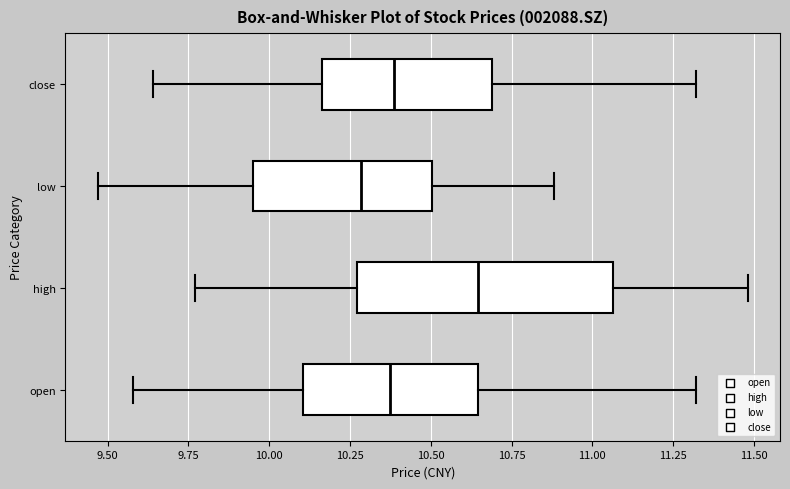

Which box's median line is the furthest to the left?

low